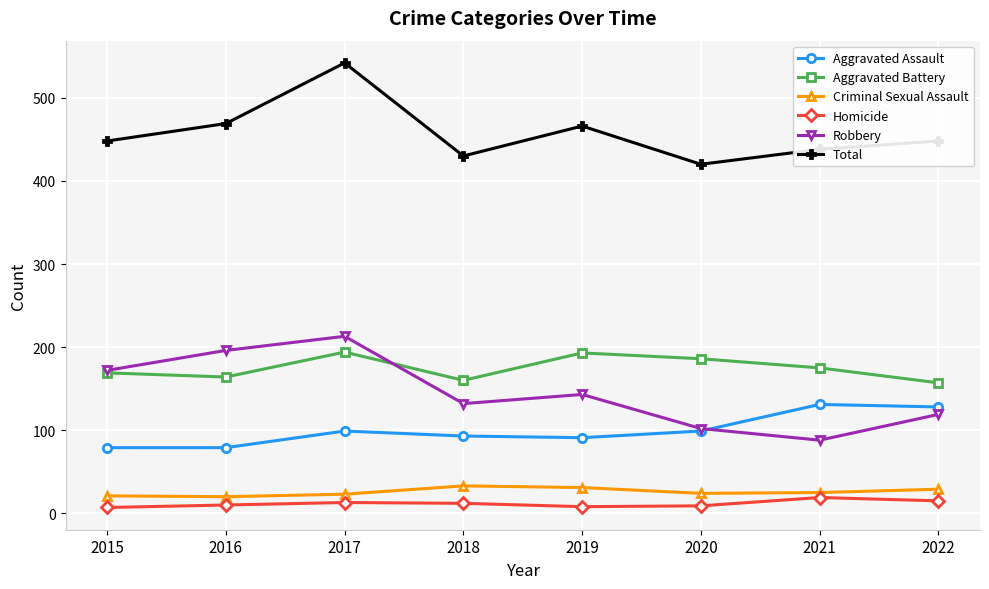

At which category is the sum across all series the highest?

2017